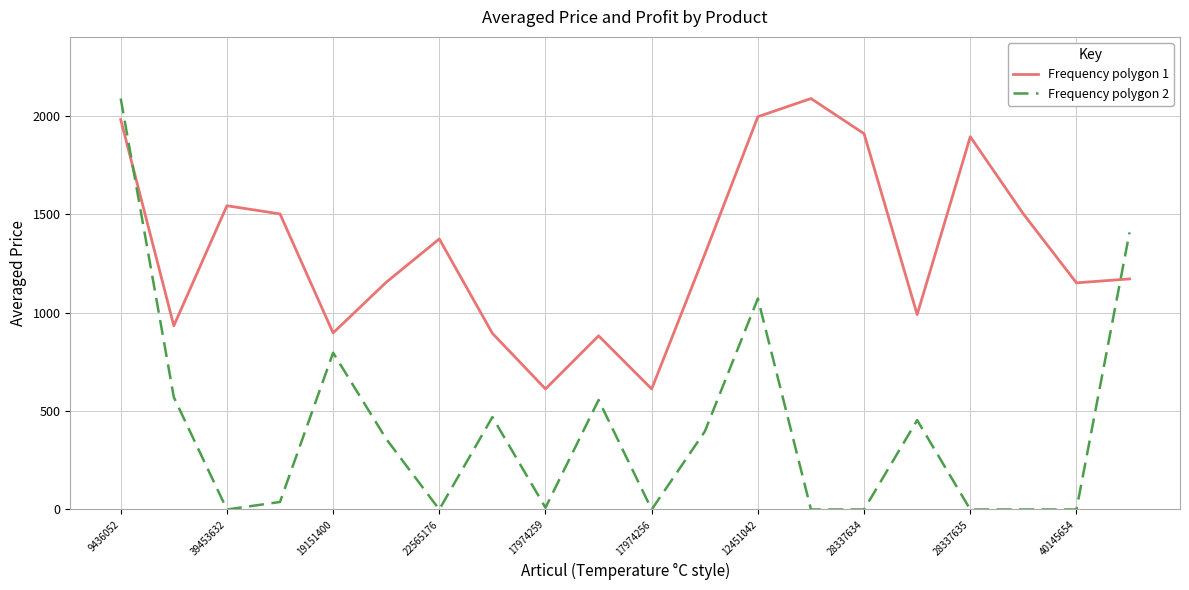

What is the maximum value shown in the chart?

2087.1